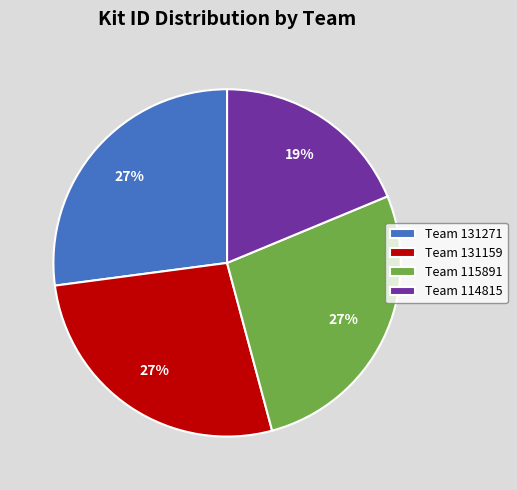

Which category has the smallest portion of the pie?

Team 114815